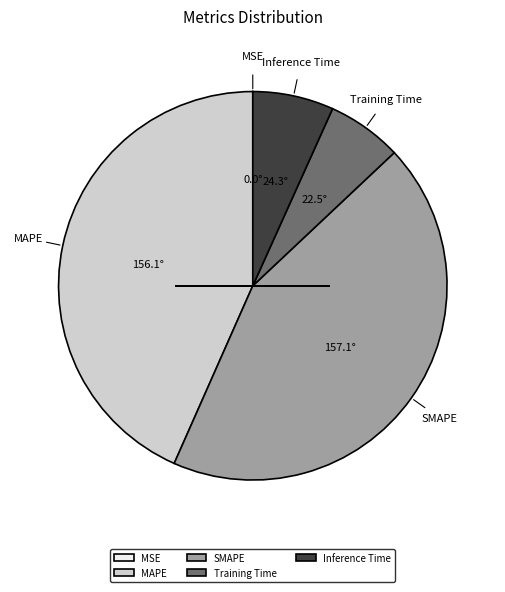

Is there a majority slice in this chart?

No